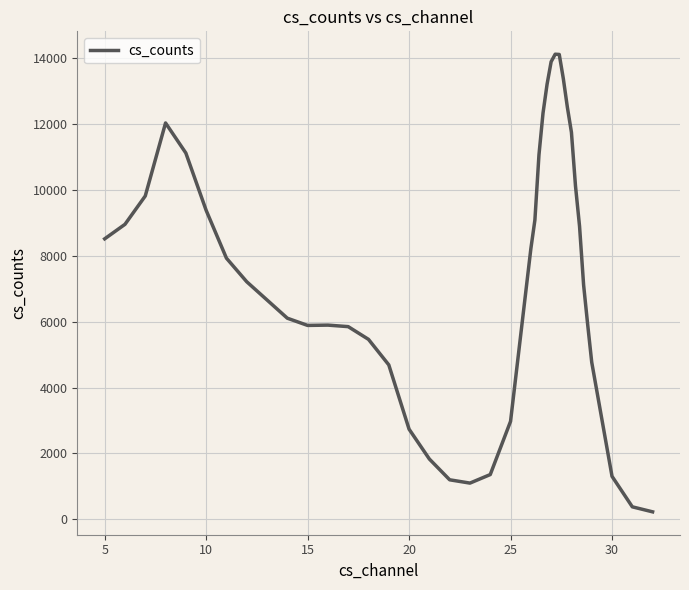

What is the difference between the maximum and minimum values?

13884